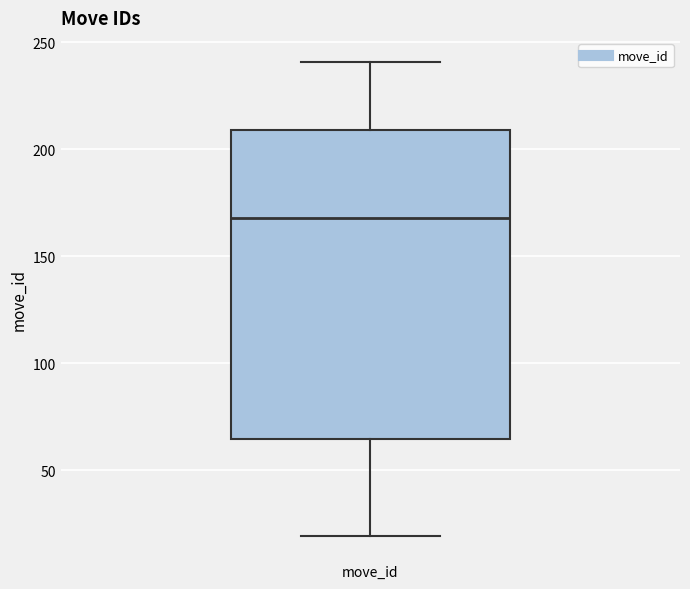

Read this box plot against the y-axis: the position of the median line, the range covered by the box, and the ends of both whiskers. The values are not printed on the chart, so give them approximately, as read against the axis.

median 170, box 65 to 210, whiskers 20 to 240